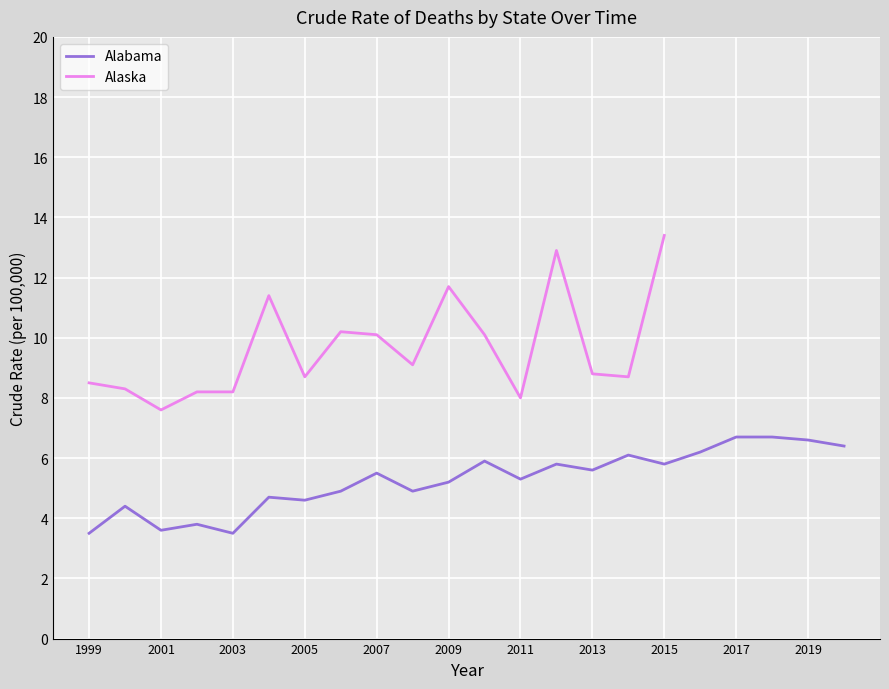

What is the sum of the values at 2001 and 2007?

9.1